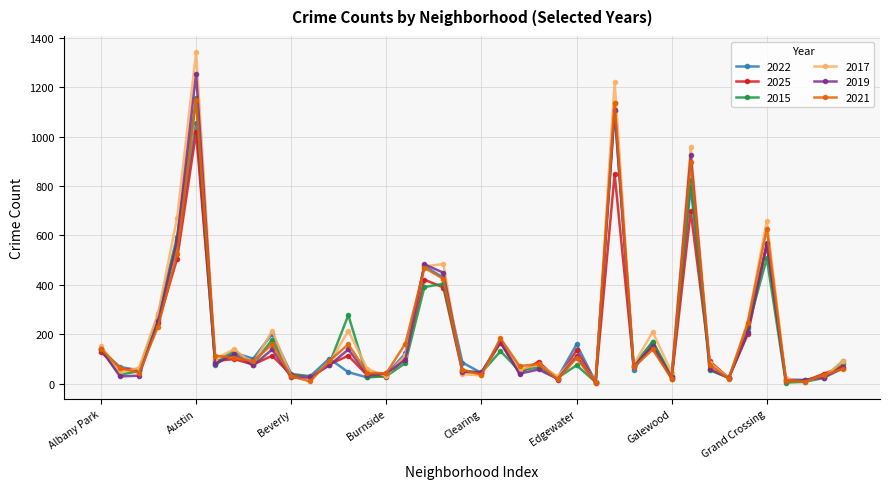

Which series has the largest range (max minus min)?

2017